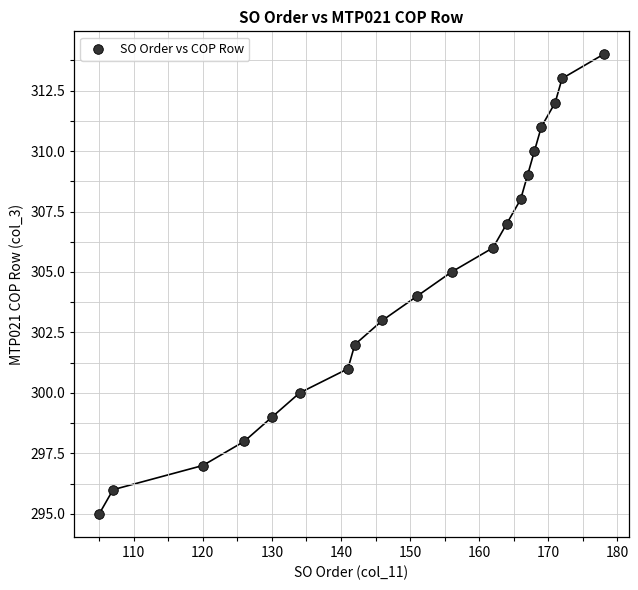

What is the range of X values (max minus min)?

73